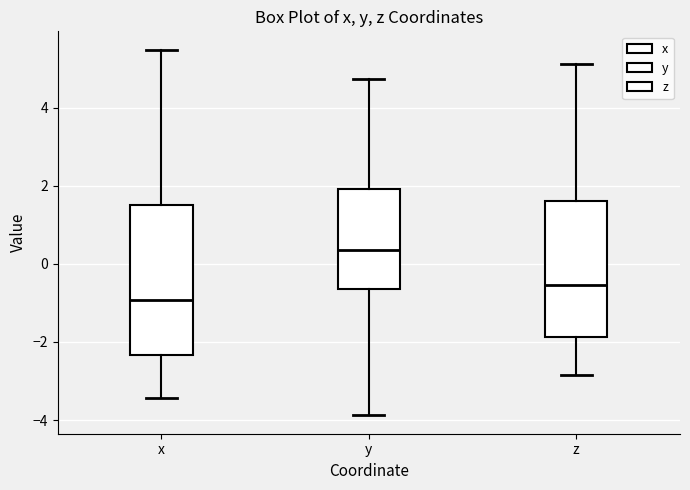

Which box has the lowest median line?

x